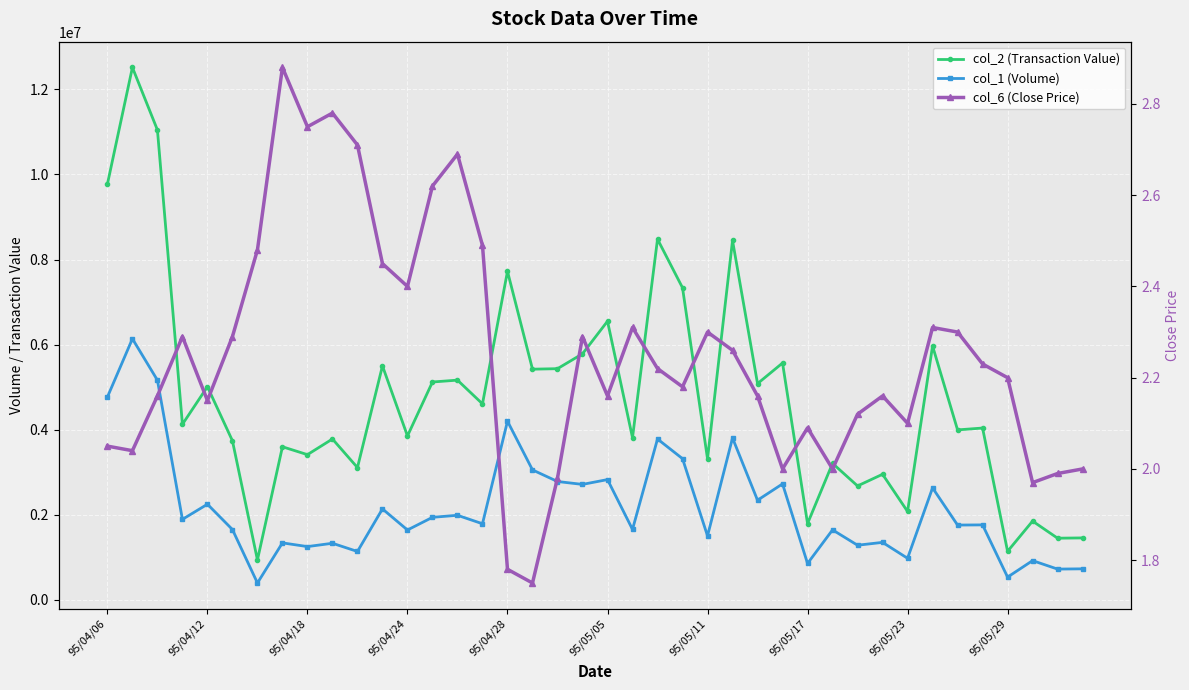

Which has a higher value, 95/05/11 or 25?

25